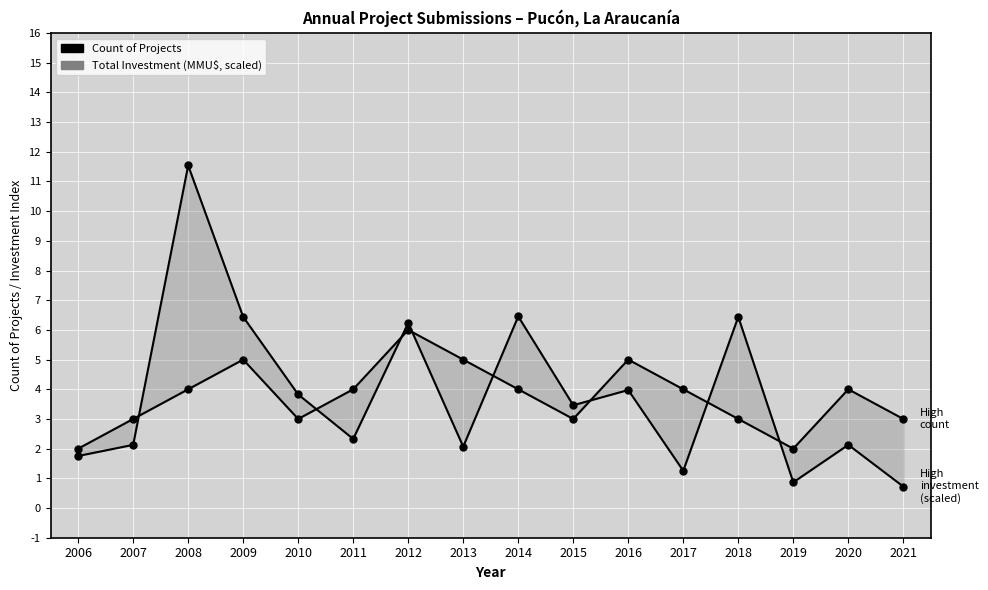

True or false: Count of Projects and Total Investment (MMU$, scaled) intersect in this chart.

True